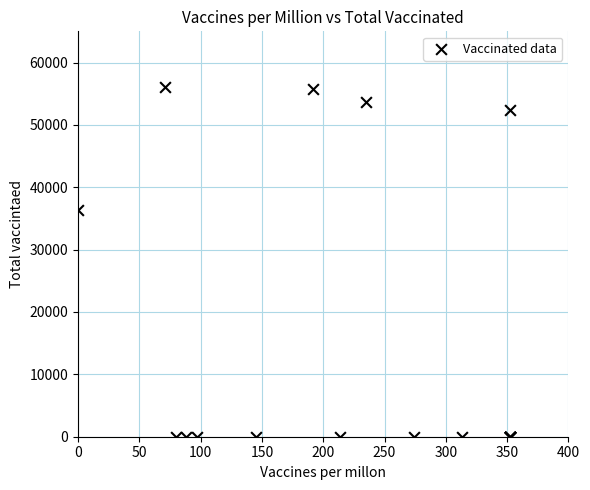

What Y value in the scatter plot is closest to 28072?

36404